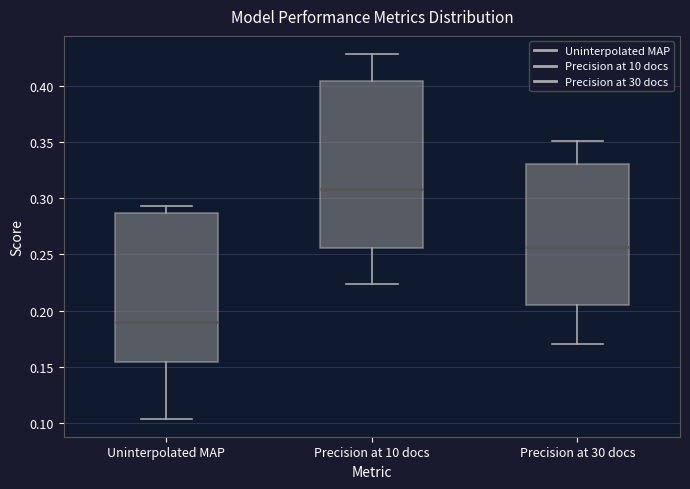

Reading left to right, read every box against the y-axis: the position of its median line, the range the box covers, and the ends of its whiskers. The values are not printed on the chart, so give them approximately, as read against the axis.

Uninterpolated MAP: median 0.190, box 0.155 to 0.285, whiskers 0.105 to 0.295
Precision at 10 docs: median 0.310, box 0.255 to 0.405, whiskers 0.225 to 0.430
Precision at 30 docs: median 0.255, box 0.205 to 0.330, whiskers 0.170 to 0.350